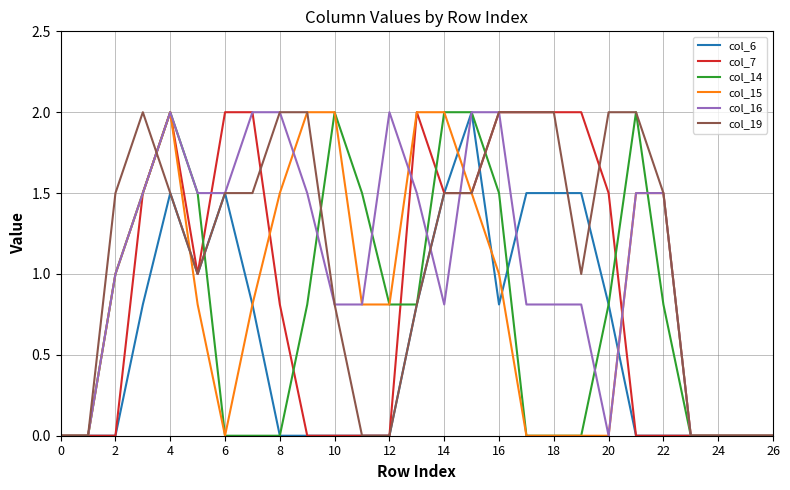

What is the maximum value shown in the chart?

2.0